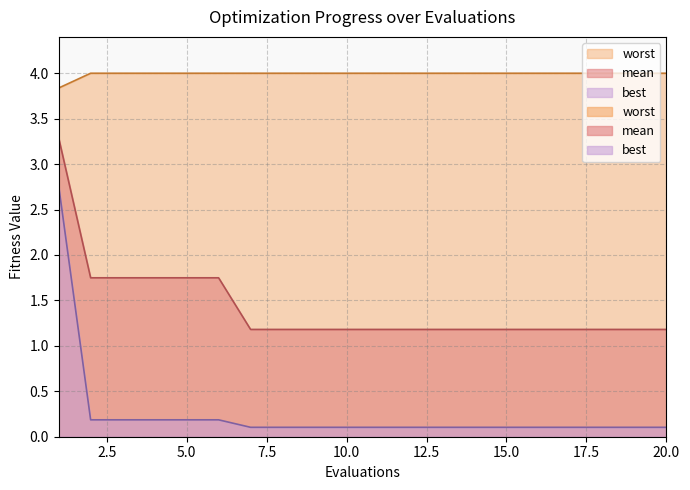

At which label does worst reach its peak?

2